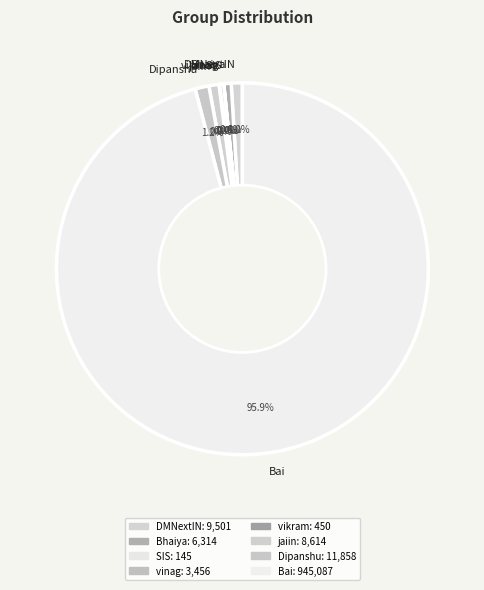

Between Bai and jaiin, which is larger?

Bai